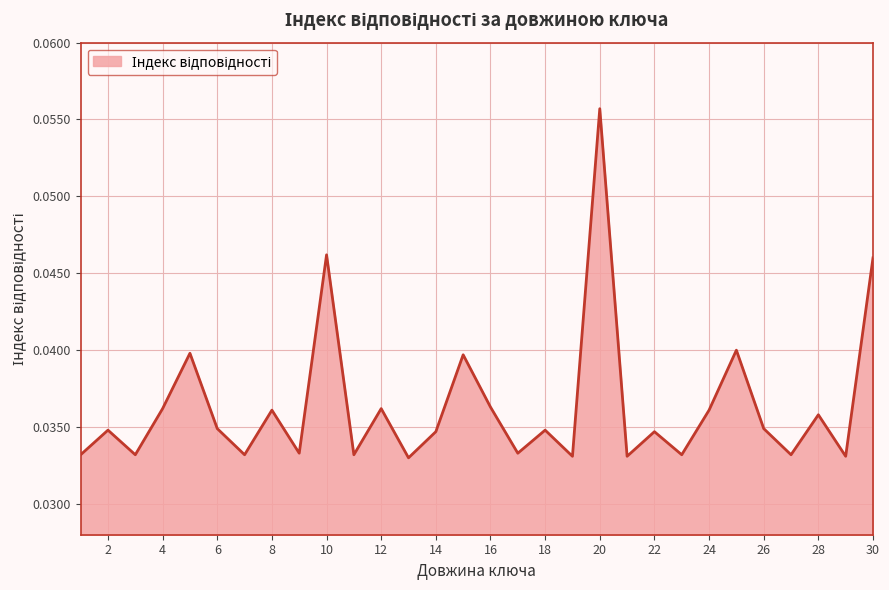

How many lines are shown in the chart?

1